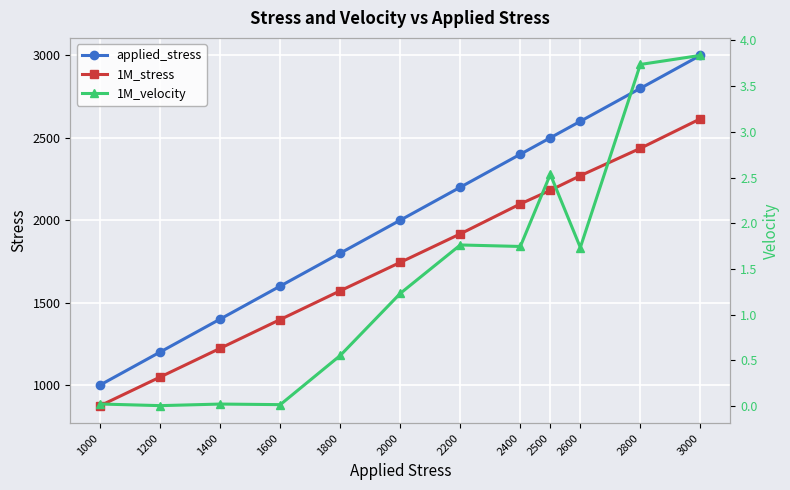

Reading left to right, list all the values displayed in this chart.

applied_stress: 1000=1000.0	1200=1200.0	1400=1400.0	1600=1600.0	1800=1800.0	2000=2000.0	2200=2200.0	2400=2400.0	2500=2500.0	2600=2600.0	2800=2800.0	3000=3000.0
1M_stress: 1000=874.2	1200=1048.2	1400=1222.5	1600=1397.0	1800=1571.5	2000=1743.9	2200=1916.8	2400=2098.5	2500=2181.2	2600=2269.9	2800=2436.0	3000=2615.1
1M_velocity: 1000=0.0	1200=0.0	1400=0.0	1600=0.0	1800=0.6	2000=1.2	2200=1.8	2400=1.7	2500=2.5	2600=1.7	2800=3.7	3000=3.8